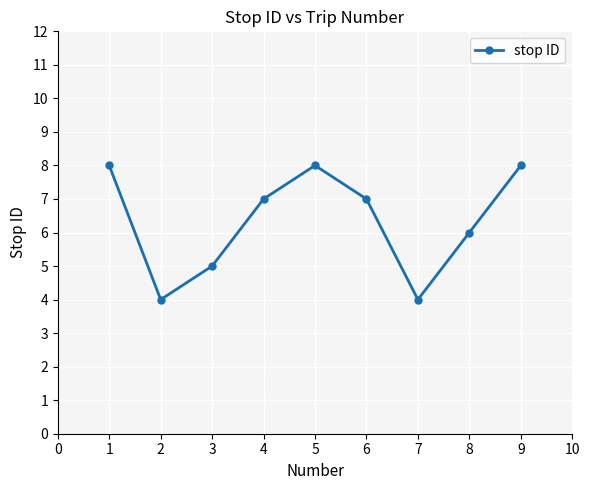

What is the difference between the second highest and minimum values?

4